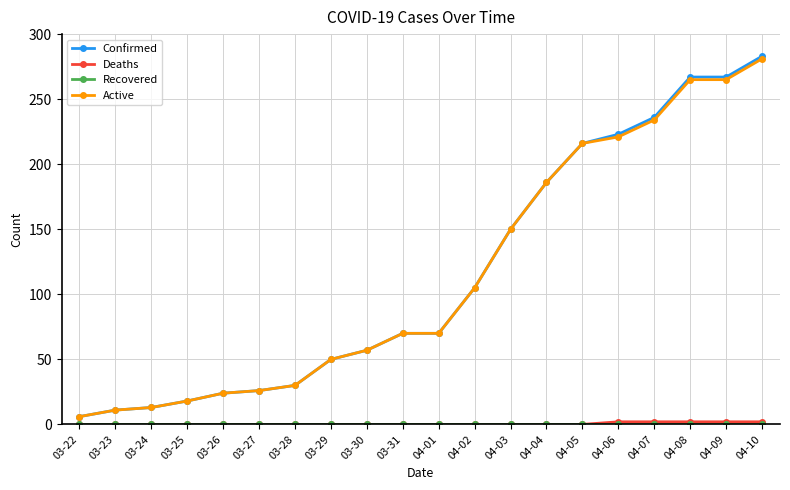

How many lines are shown in the chart?

4